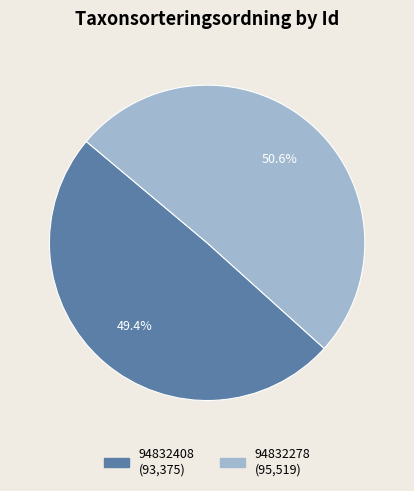

Between 94832278 and 94832408, which is larger?

94832278